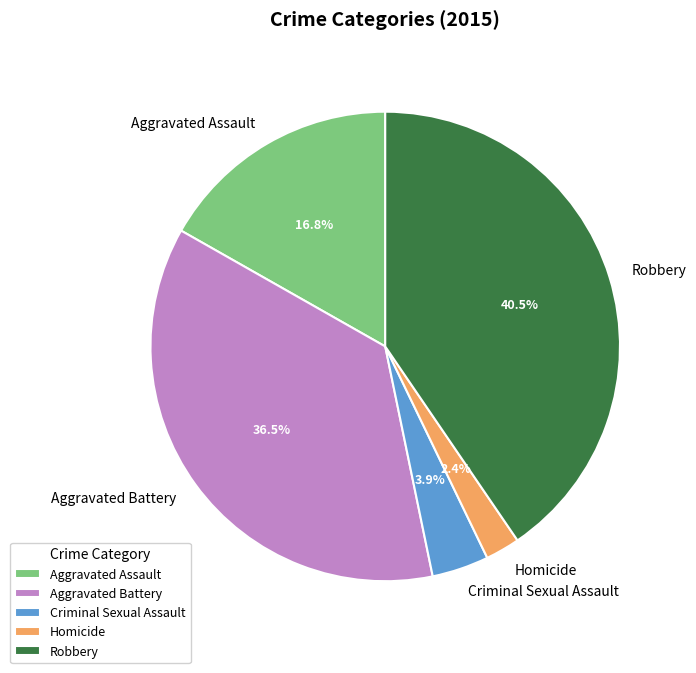

To the nearest percent, what portion does Homicide represent?

2%